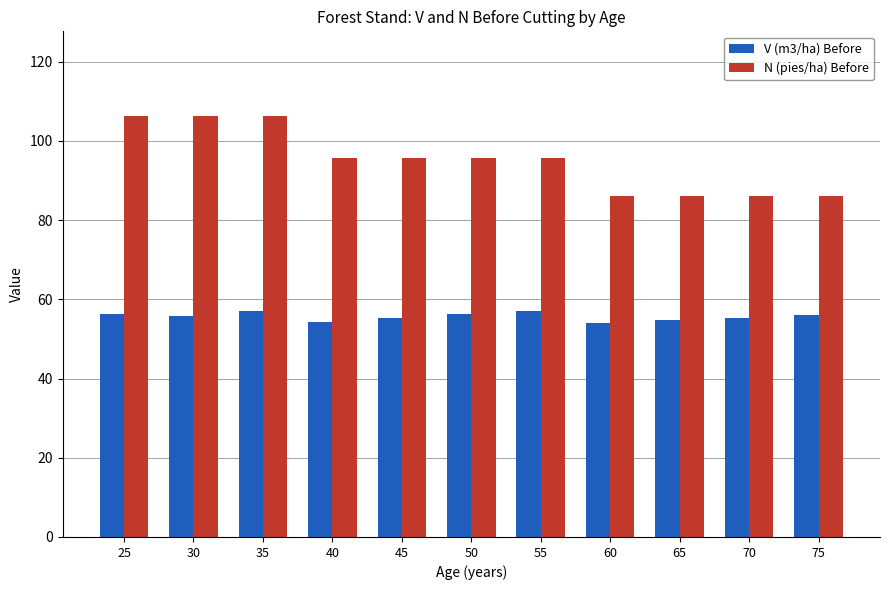

List the series in order of their overall mean, lowest first.

V (m3/ha) Before, N (pies/ha) Before